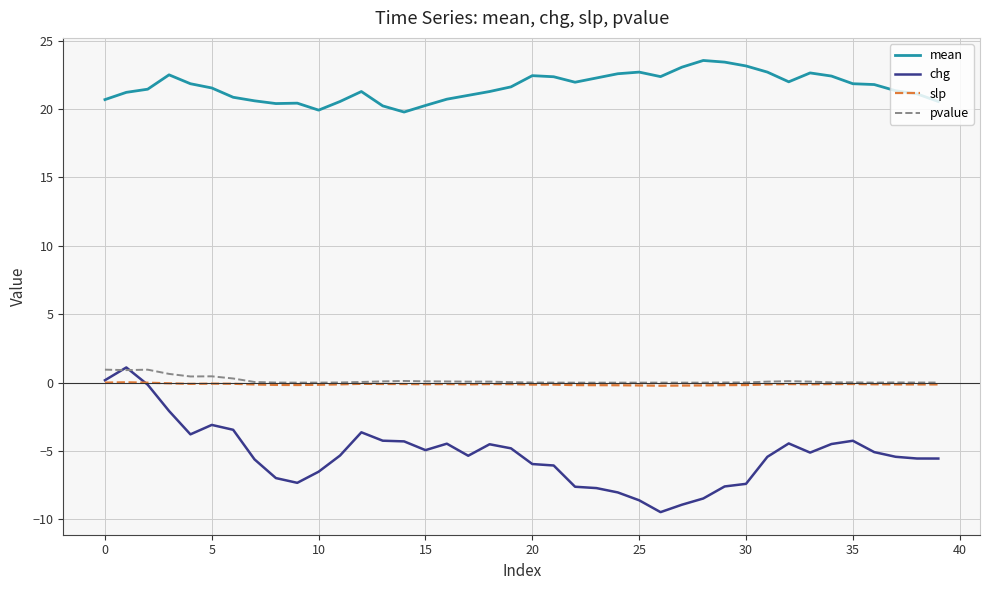

True or false: chg and mean cross at least once.

False